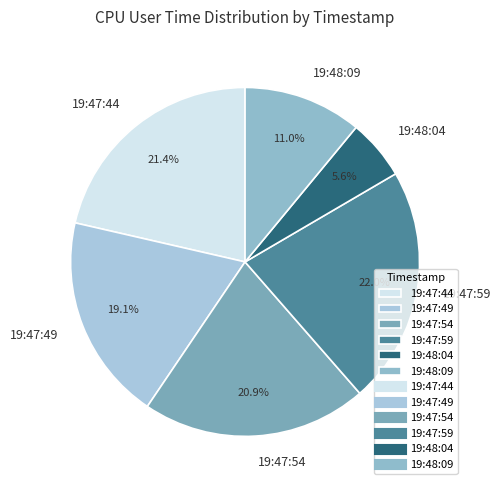

To the nearest percent, what percentage of the pie is 19:47:49?

19%